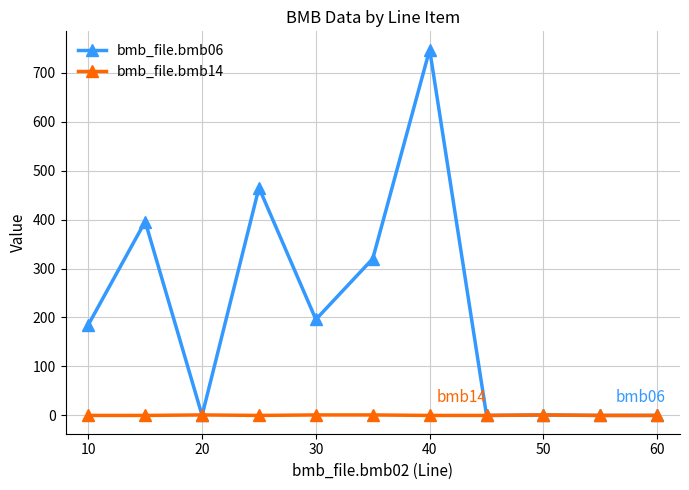

Which series has the largest range (max minus min)?

bmb_file.bmb06